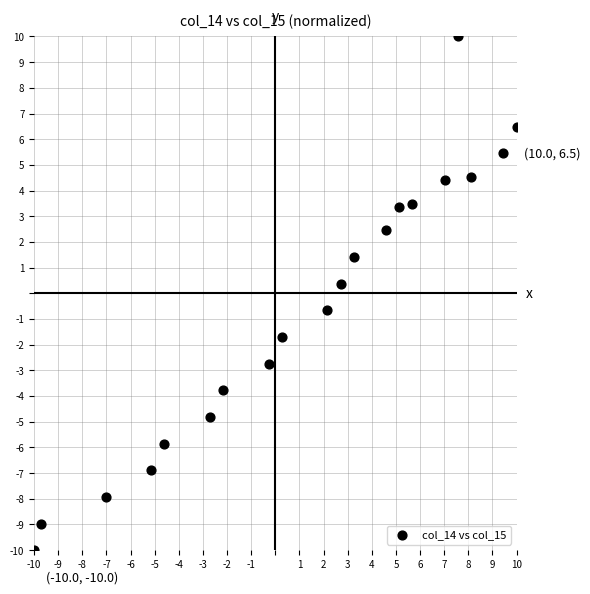

What Y value in the scatter plot is closest to 0?

0.4